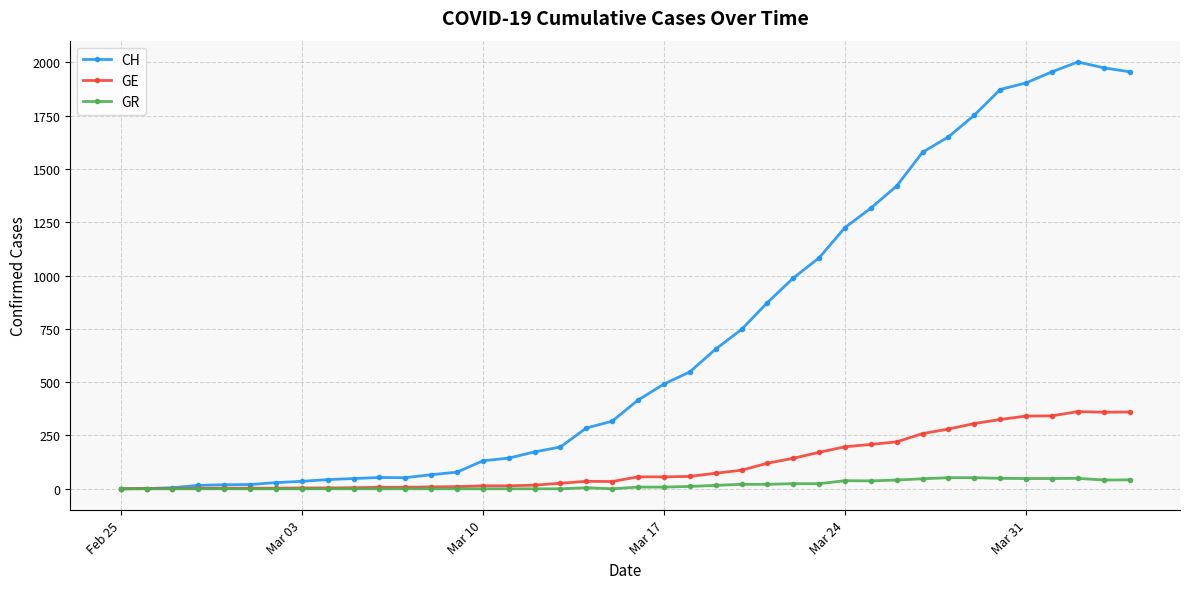

What is the difference between the second highest and minimum values in the GE series?

360